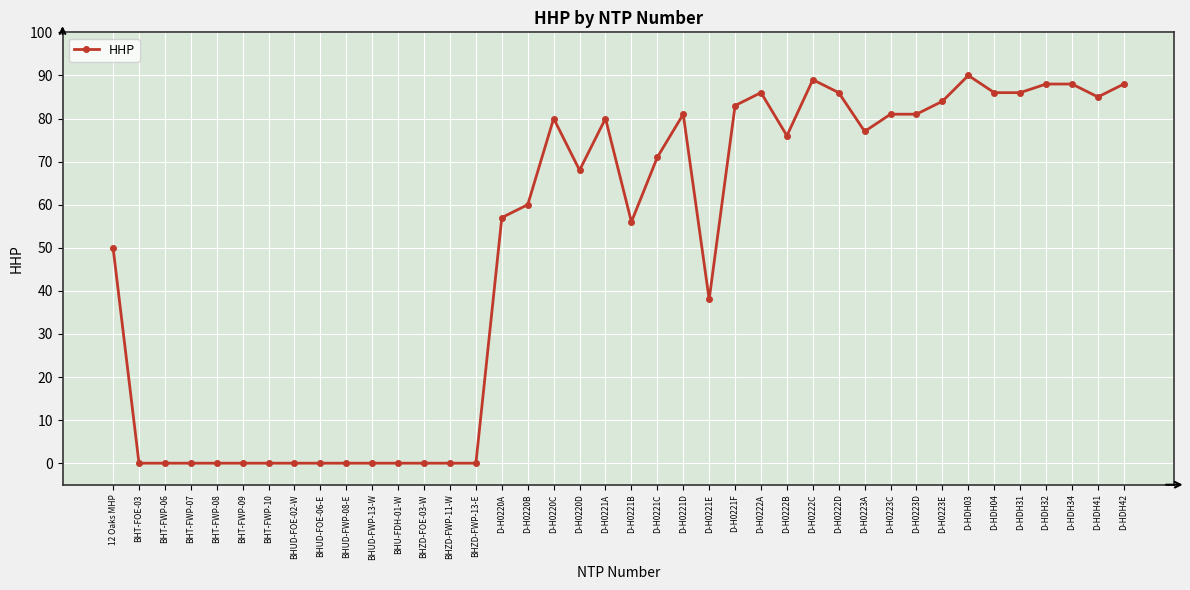

True or false: the data has more than 1 interior local peaks.

True